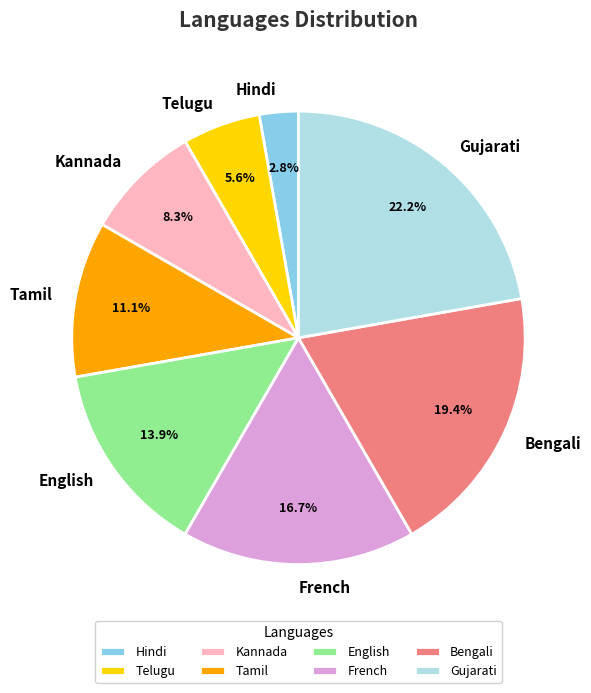

True or false: Hindi accounts for 3% of the total.

True